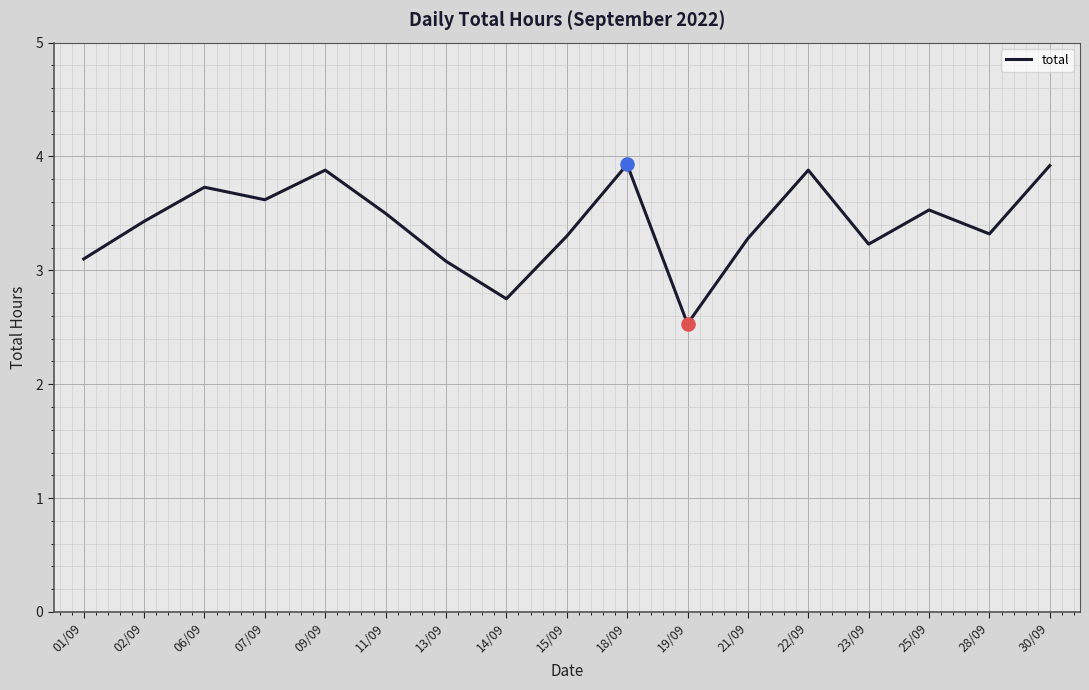

What is the change in value from 18/09 to 28/09?

-0.6